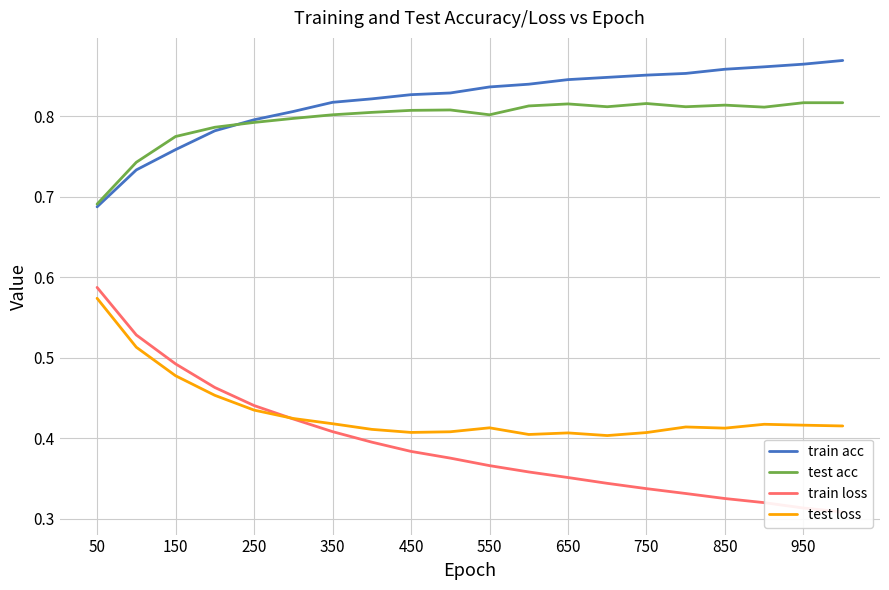

Which series has the largest total across all categories?

train acc